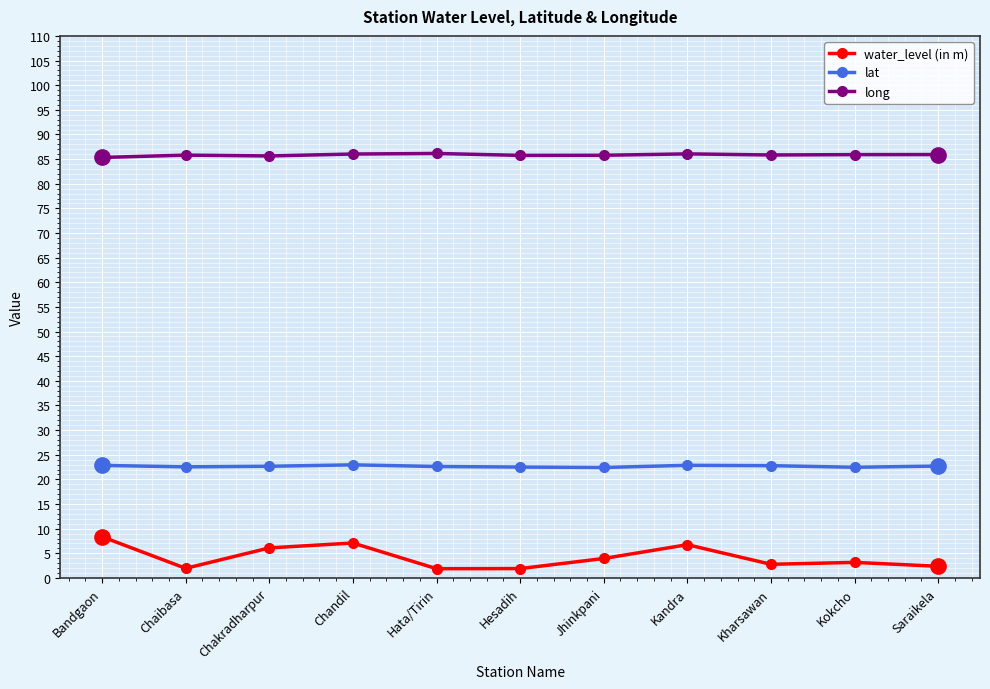

Rank the series at Kokcho from highest to lowest value.

long, lat, water_level (in m)